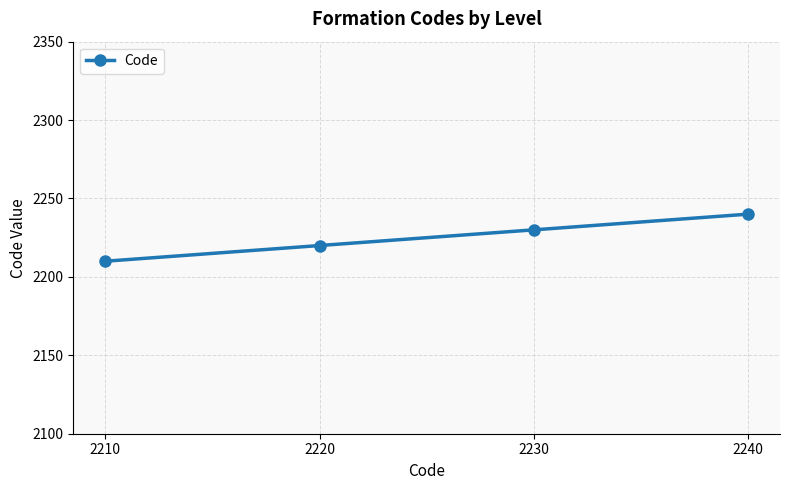

Where is the data nearest to the value 2225?

2220